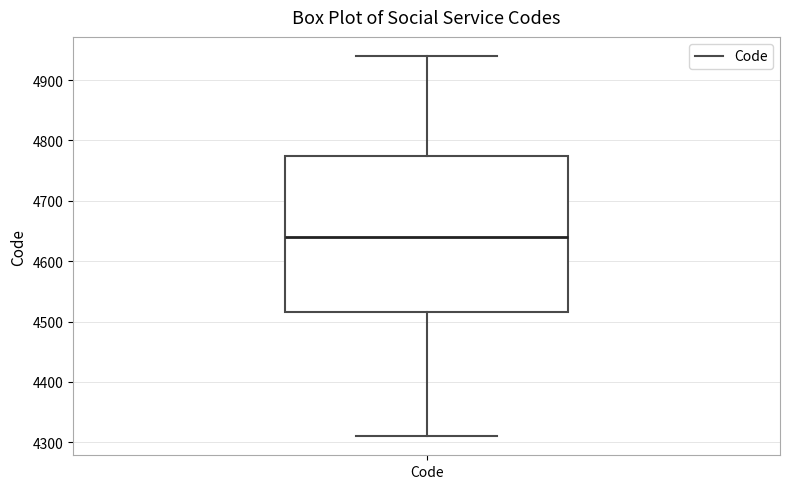

Transcribe this box plot: give where the median line is, the range the box spans, and where the two whiskers end, as read against the y-axis. The values are not printed on the chart, so give them approximately, as read against the axis.

median 4640, box 4520 to 4780, whiskers 4310 to 4940